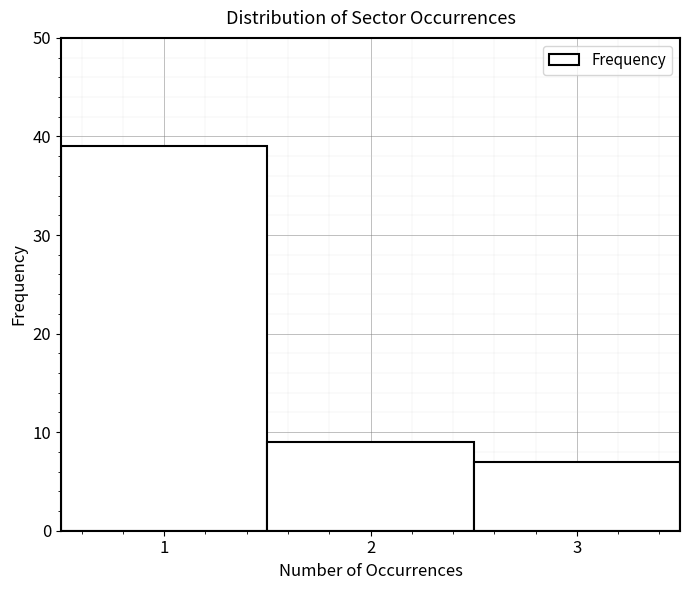

Which range on the x-axis has the tallest bar?

0.5 to 1.5